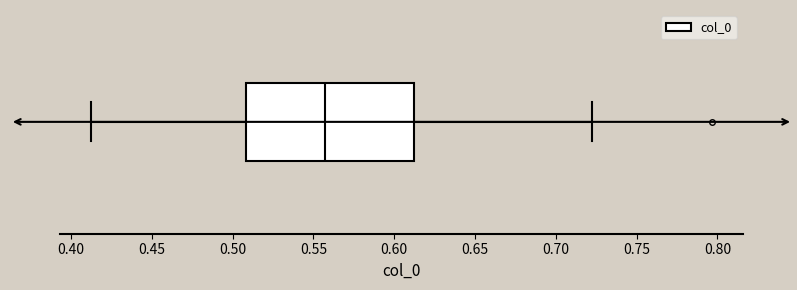

Read this box plot against the x-axis: the position of the median line, the range covered by the box, and the ends of both whiskers. The values are not printed on the chart, so give them approximately, as read against the axis.

median 0.555, box 0.510 to 0.610, whiskers 0.410 to 0.720